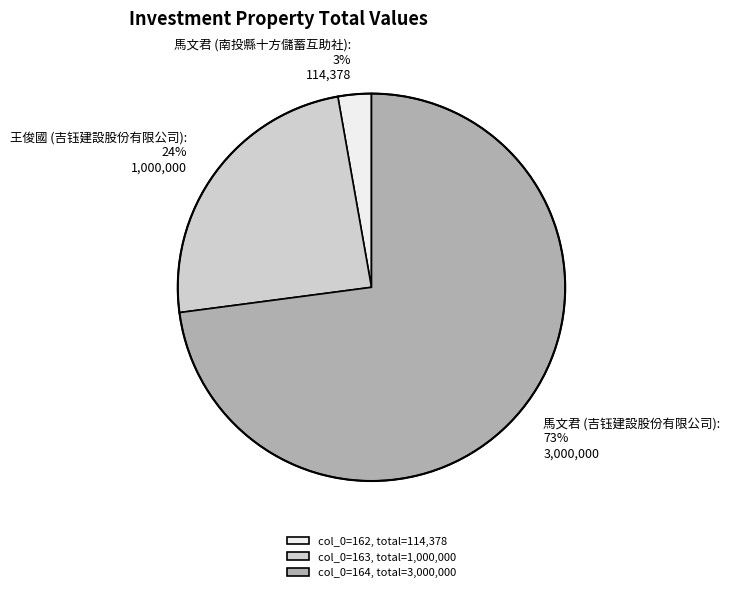

Which slice is the largest?

col_0=164, total=3,000,000